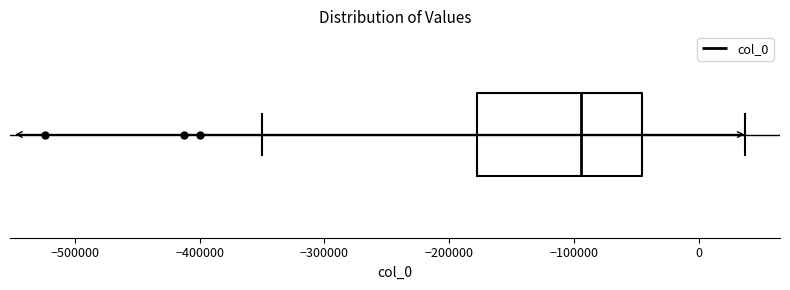

Transcribe this box plot: give where the median line is, the range the box spans, and where the two whiskers end, as read against the x-axis. The values are not printed on the chart, so give them approximately, as read against the axis.

median -90000, box -180000 to -50000, whiskers -350000 to 40000